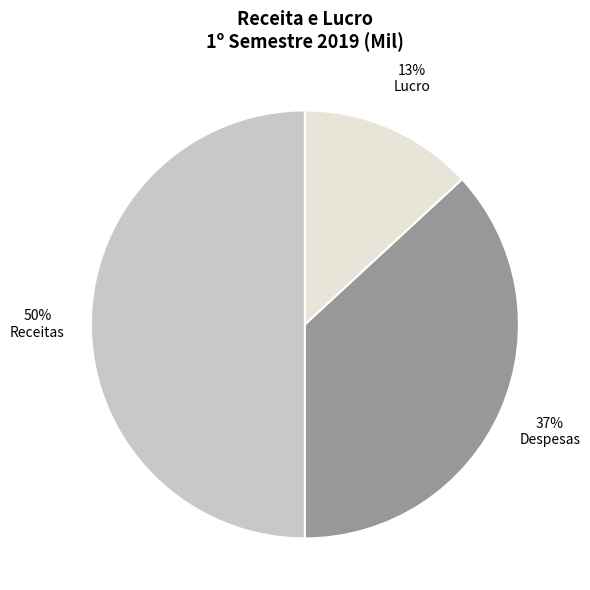

To the nearest percent, what is the difference between the largest and smallest slice percentages?

37%